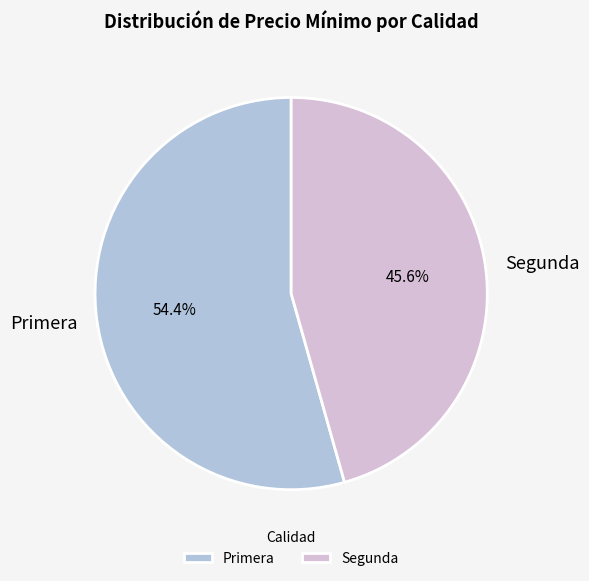

Does any single category account for the majority?

Yes